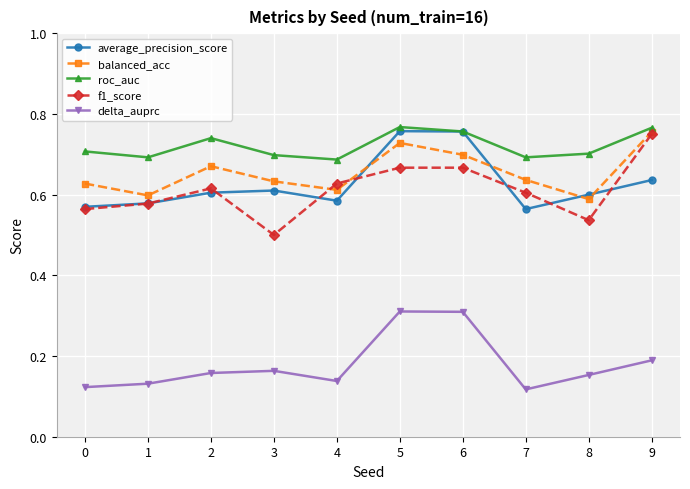

True or false: balanced_acc and delta_auprc intersect in this chart.

False